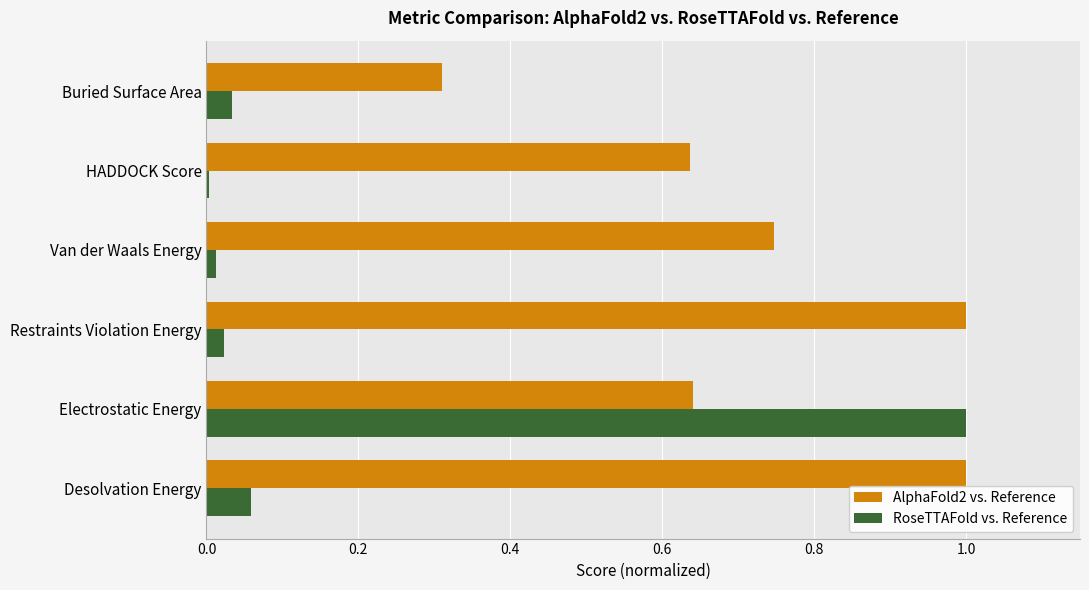

What is the greatest value displayed?

1.0